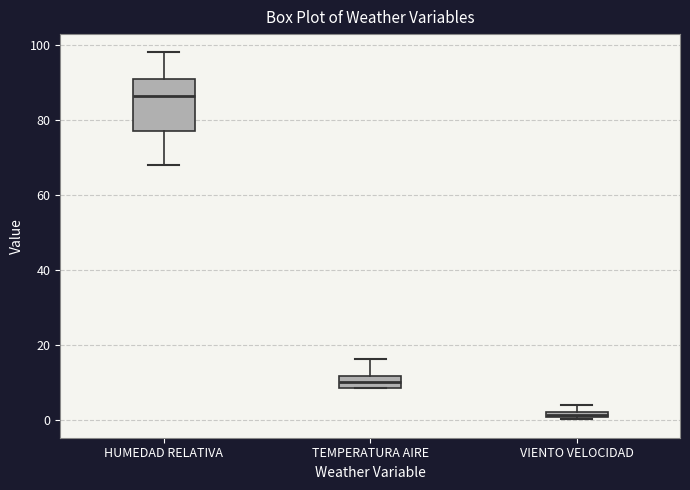

Which box is the tallest, from its lower edge to its upper edge?

HUMEDAD RELATIVA